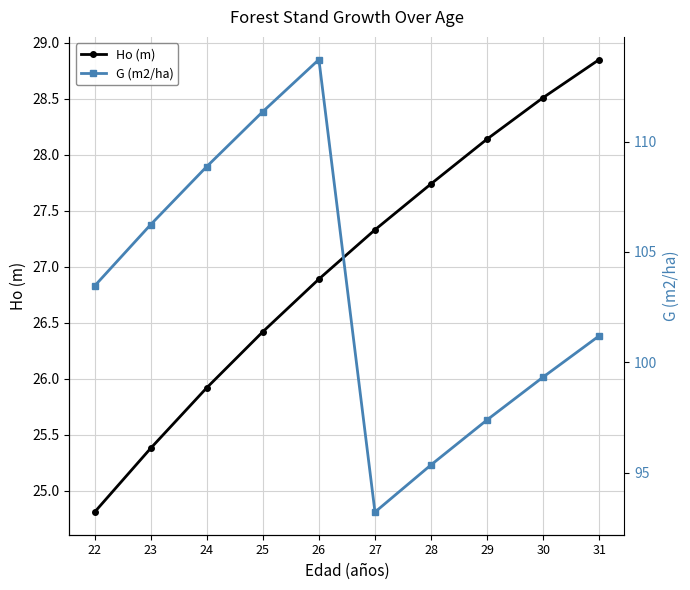

Which category has the lowest value in the Ho (m) series?

22